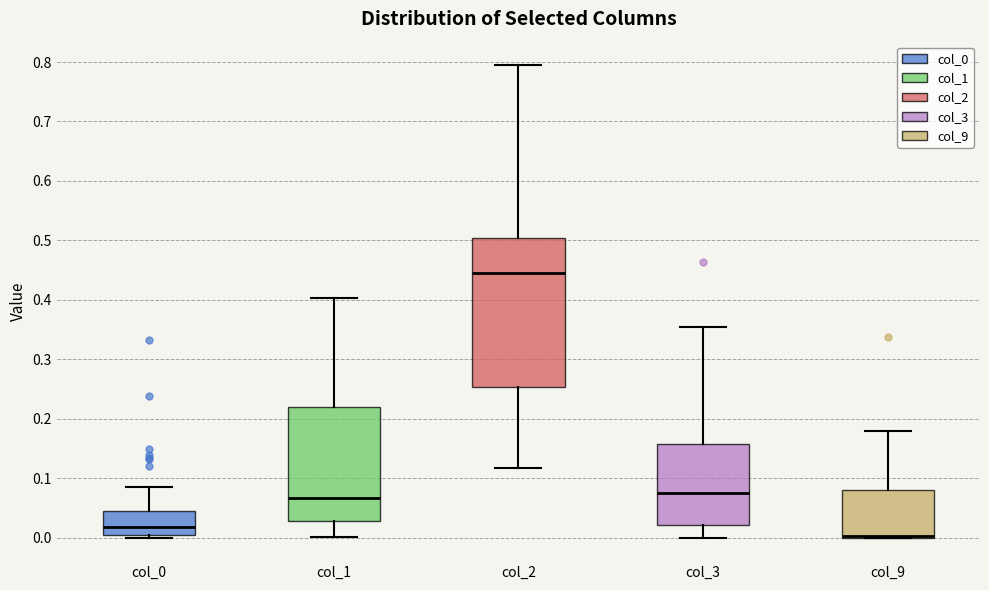

Reading left to right, transcribe this box plot: for each box, give where its median line is, the range the box spans, and where its two whiskers end, as read against the y-axis. The values are not printed on the chart, so give them approximately, as read against the axis.

col_0: median 0.02, box 0.00 to 0.05, whiskers 0.00 (just below the box's lower edge) to 0.08
col_1: median 0.07, box 0.03 to 0.22, whiskers 0.00 to 0.40
col_2: median 0.44, box 0.25 to 0.50, whiskers 0.12 to 0.79
col_3: median 0.07, box 0.02 to 0.16, whiskers 0.00 to 0.35
col_9: median 0.00 (drawn on the box's lower edge), box 0.00 to 0.08, whiskers 0.00 to 0.18